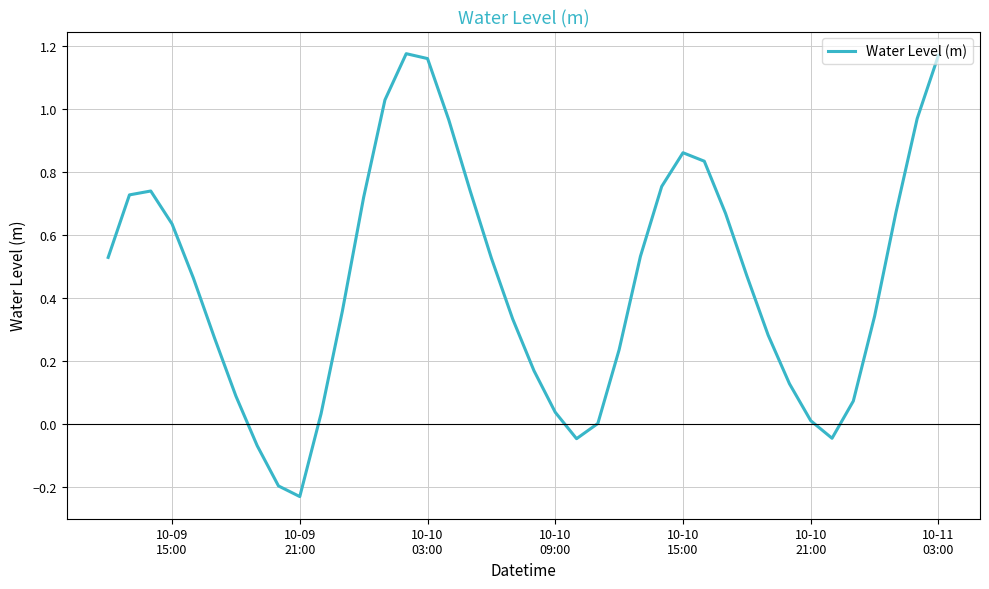

What is the difference between the maximum and minimum values?

1.4